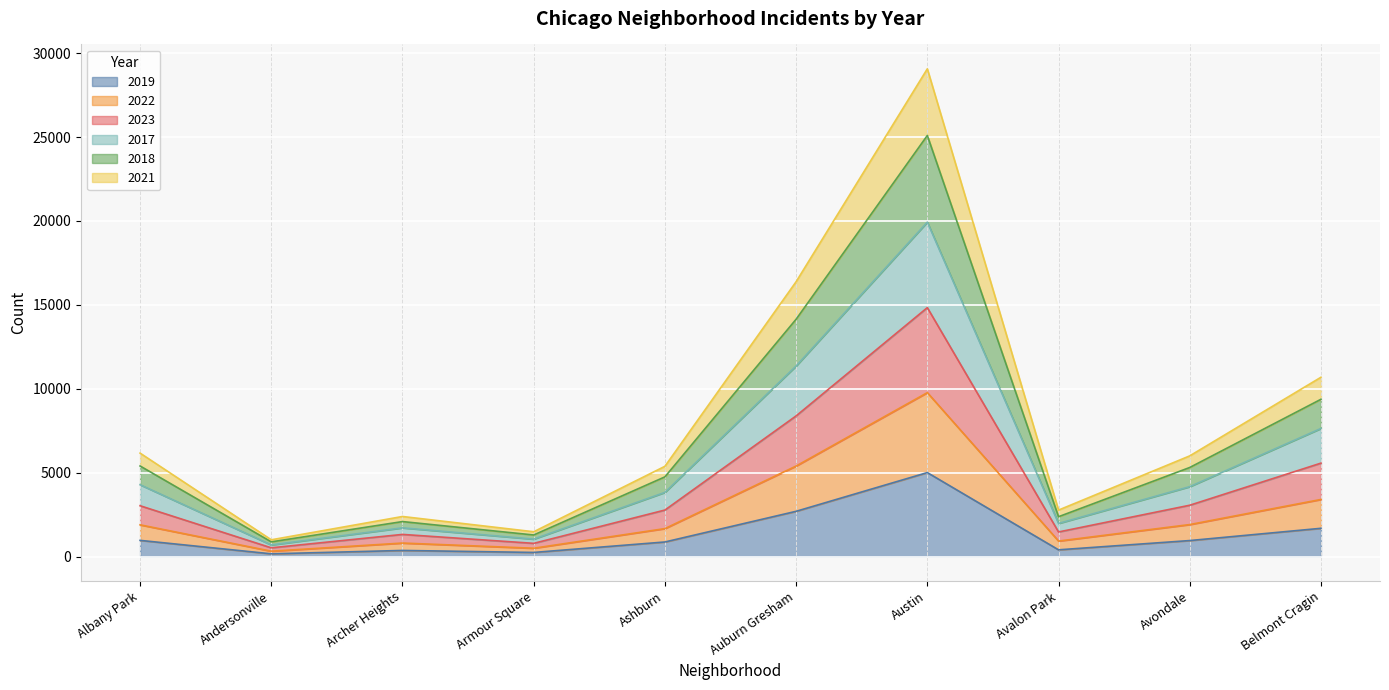

At which label does 2017 reach its peak?

Austin